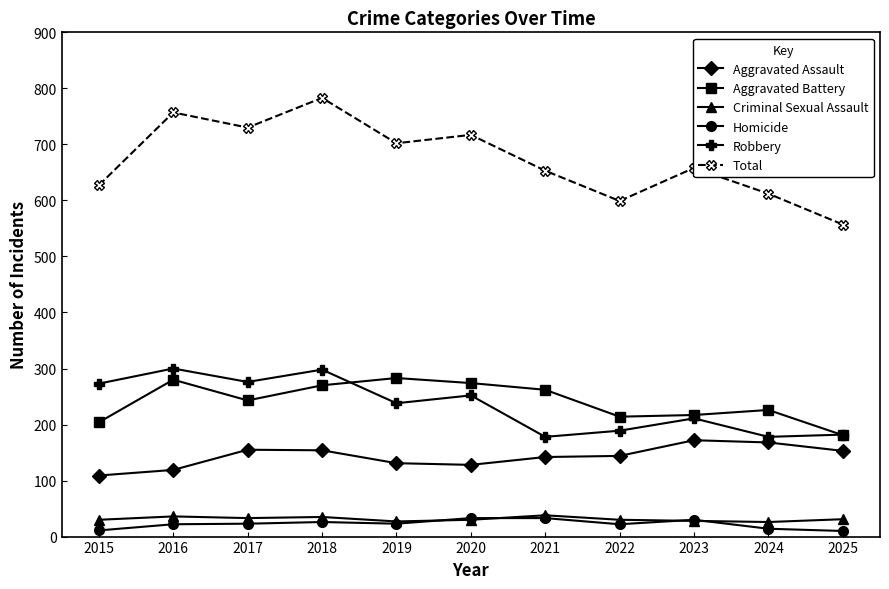

What value does the Criminal Sexual Assault series have at 2021?

38